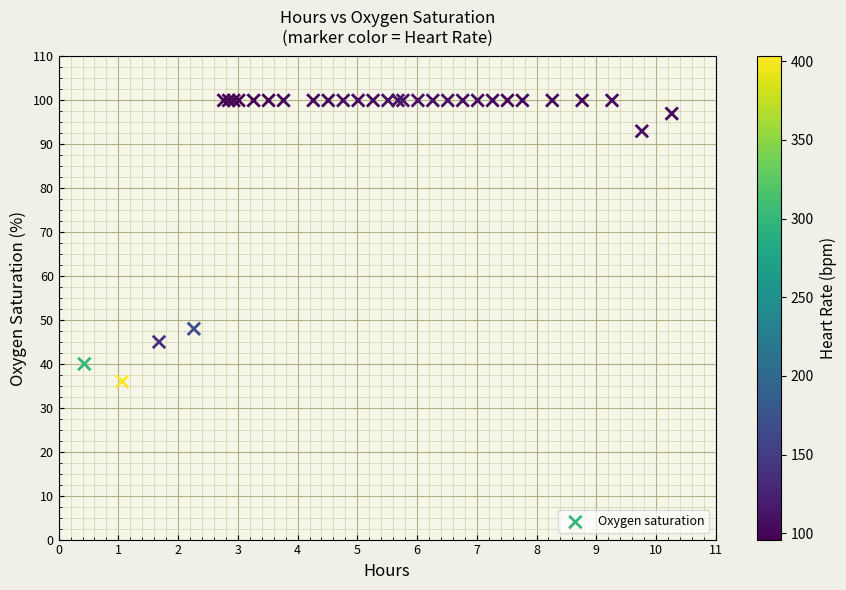

What Y value in the scatter plot is closest to 68?

48